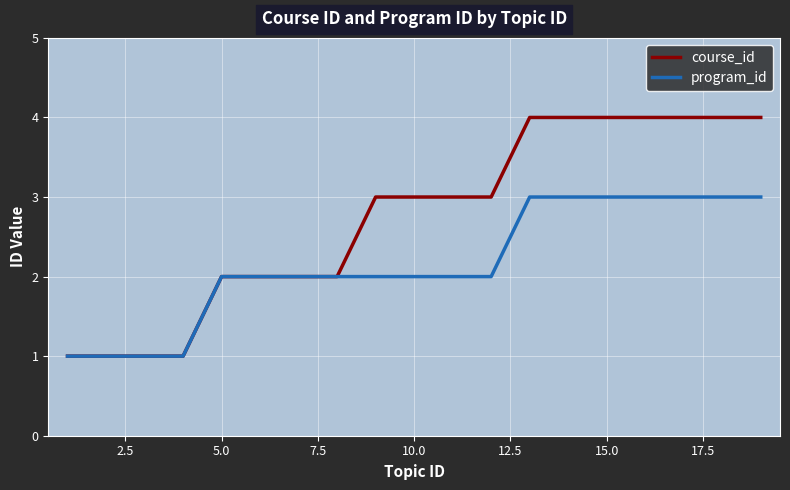

List the series in order of their overall mean, lowest first.

program_id, course_id